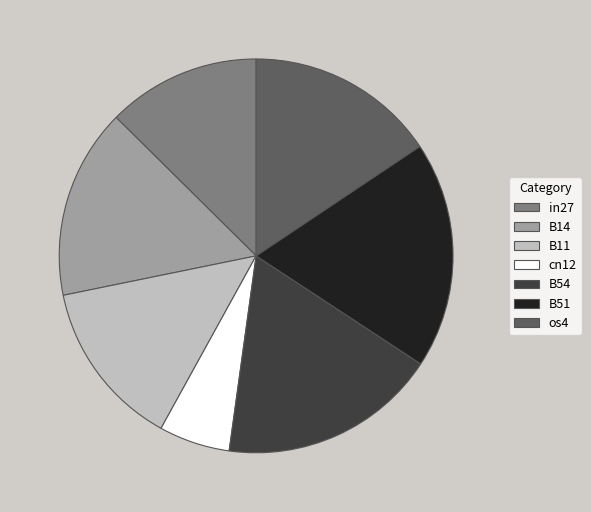

Which category has the biggest portion of the pie?

B51